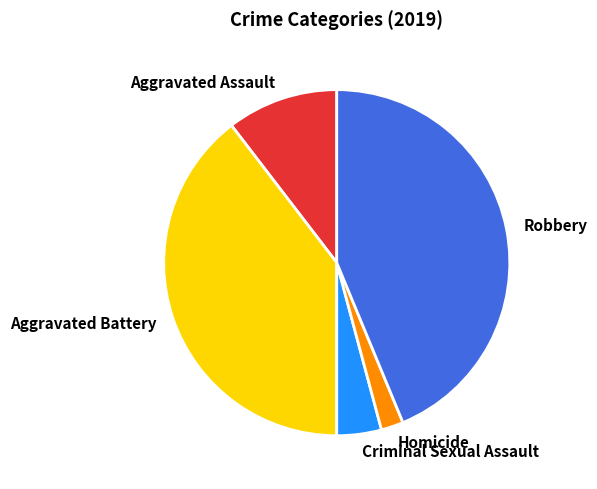

Is the sum of Homicide and Robbery greater than half?

No